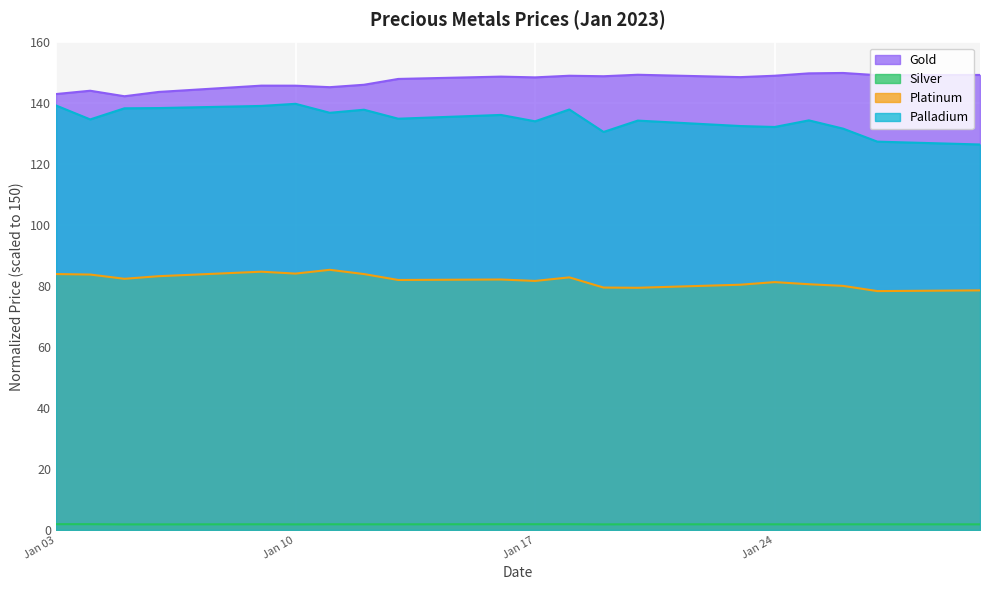

Reading left to right, list all the values displayed in this chart.

Gold: 143.1	144.2	142.4	143.8	145.8	145.8	145.3	146.1	148.0	148.8	148.6	149.1	148.9	149.4	148.6	149.1	149.9	150.0	149.3	149.4
Silver: 1.9	1.9	1.8	1.8	1.9	1.8	1.9	1.8	1.8	1.9	1.9	1.9	1.8	1.9	1.8	1.8	1.8	1.8	1.8	1.8
Platinum: 84.0	83.8	82.4	83.3	84.8	84.1	85.4	84.0	82.0	82.2	81.7	82.9	79.6	79.5	80.5	81.3	80.6	80.1	78.4	78.6
Palladium: 139.3	134.8	138.4	138.5	139.2	139.9	136.9	137.9	135.0	136.2	134.1	138.0	130.6	134.4	132.6	132.3	134.4	131.7	127.5	126.5